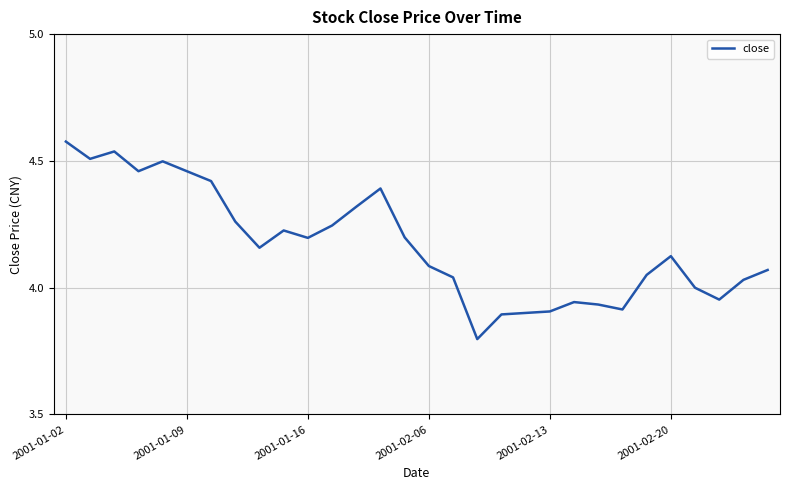

What is the smallest value displayed?

3.8